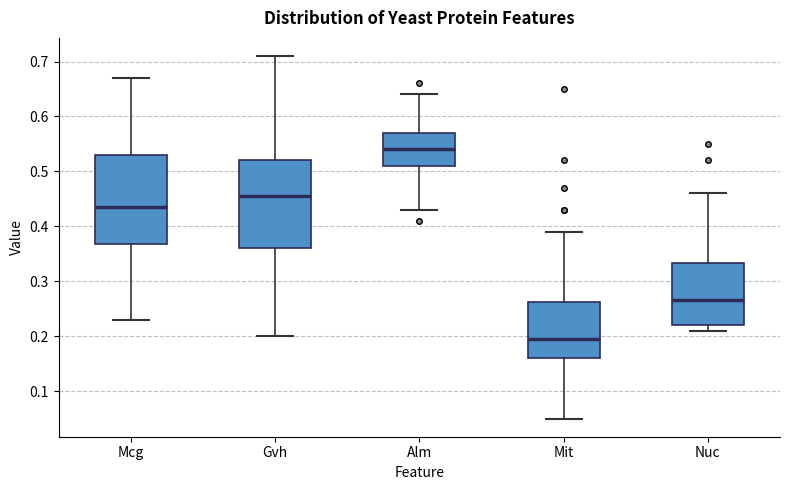

Which box has the lowest median line?

Mit